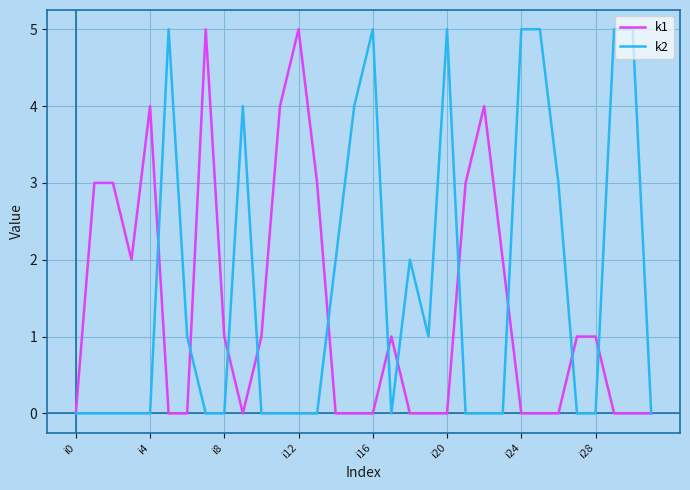

Rank the series by their average value, from highest to lowest.

k2, k1